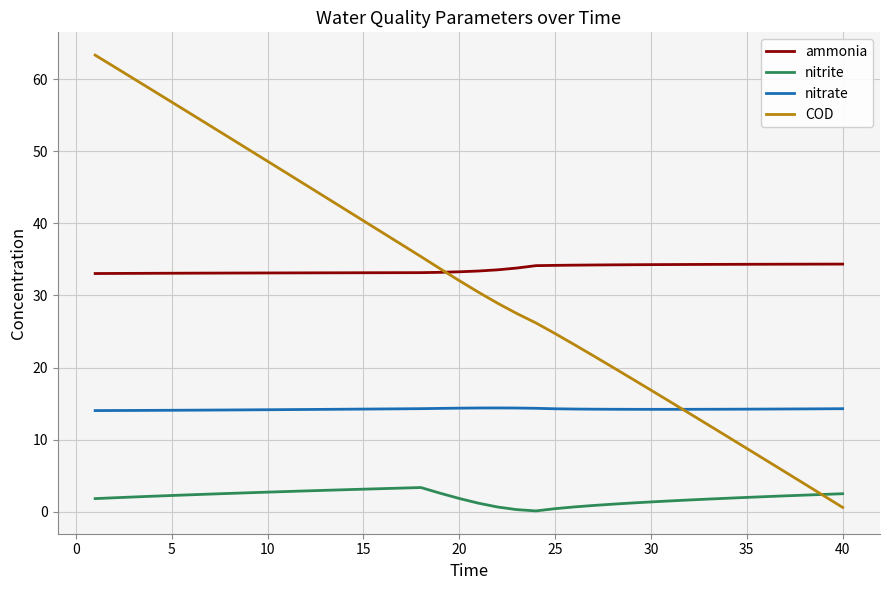

Which series has the widest spread of values?

COD